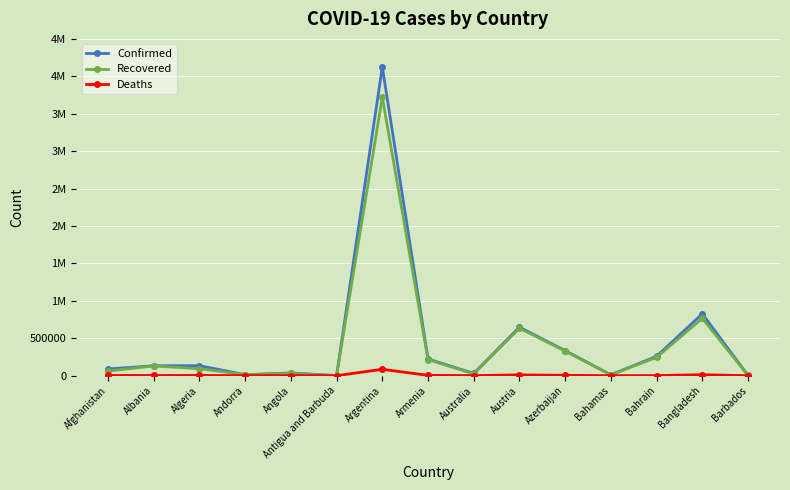

Reading left to right, what are all the values shown in this chart?

Confirmed: 89861	132459	133388	13813	36705	1263	4124190	223723	30262	648620	335171	12092	258731	826922	4036
Recovered: 61410	129842	92852	13591	30282	1214	3721350	215228	23677	633939	328580	11081	244579	766266	3971
Deaths: 3527	2453	3571	127	831	42	85343	4488	910	10661	4953	236	1221	13118	47